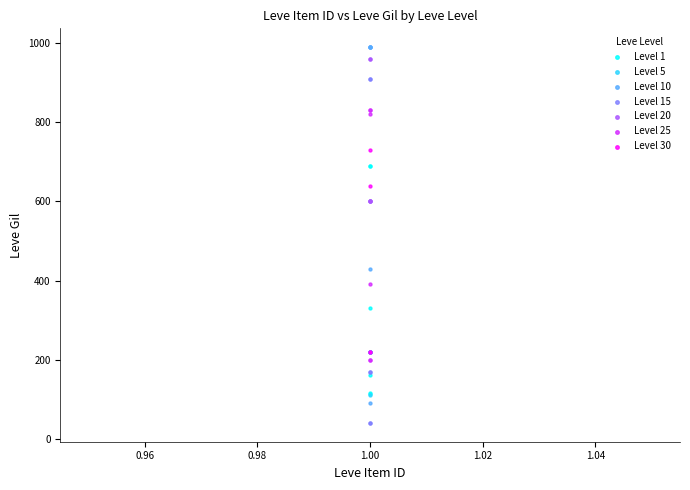

Which series reaches the minimum Y coordinate?

Level 15